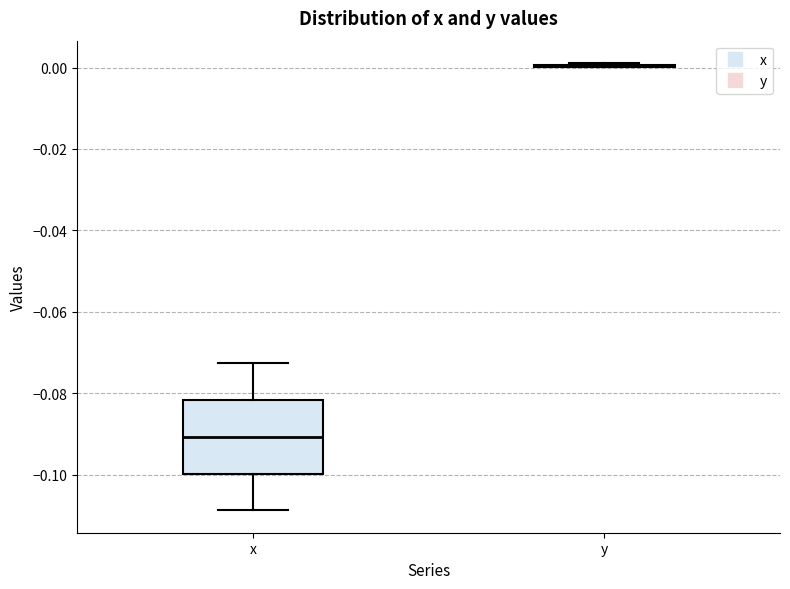

Reading left to right, transcribe this box plot: for each box, give where its median line is, the range the box spans, and where its two whiskers end, as read against the y-axis. The values are not printed on the chart, so give them approximately, as read against the axis.

x: median -0.090, box -0.100 to -0.082, whiskers -0.108 to -0.072
y: box collapsed to a line at 0.000, whiskers 0.000 to 0.002